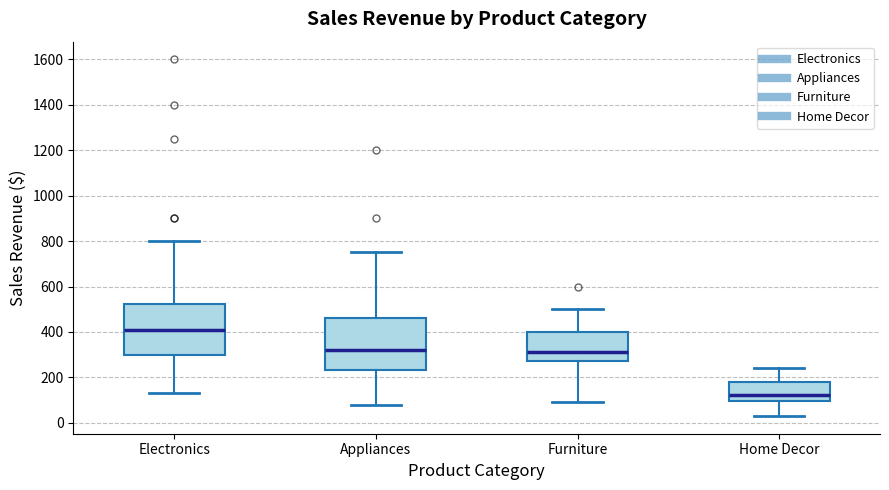

Reading left to right, transcribe this box plot: for each box, give where its median line is, the range the box spans, and where its two whiskers end, as read against the y-axis. The values are not printed on the chart, so give them approximately, as read against the axis.

Electronics: median 420, box 300 to 520, whiskers 140 to 800
Appliances: median 320, box 240 to 460, whiskers 80 to 760
Furniture: median 320, box 280 to 400, whiskers 100 to 500
Home Decor: median 120, box 100 to 180, whiskers 40 to 240